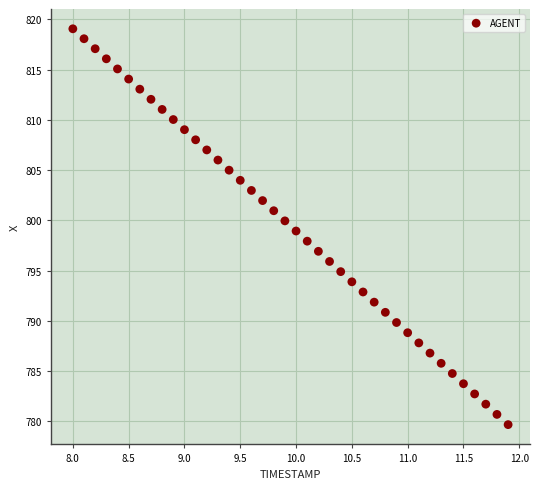

What is the range of Y values (max minus min)?

39.4